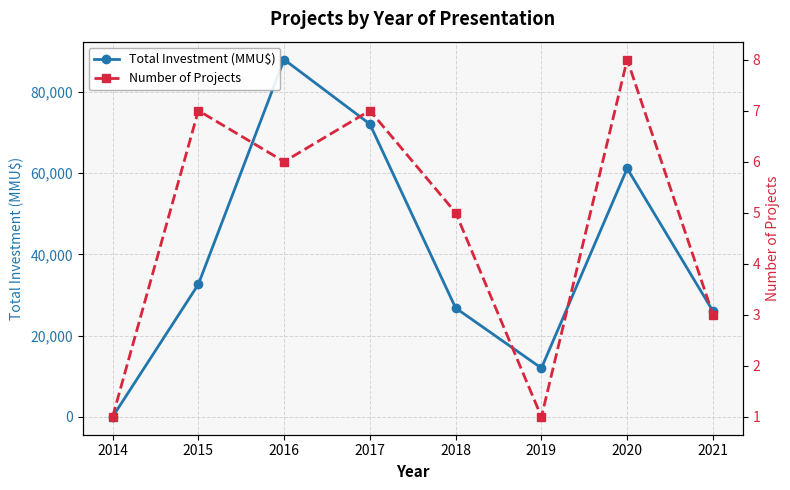

What is the total value across all series at 2019?

12001